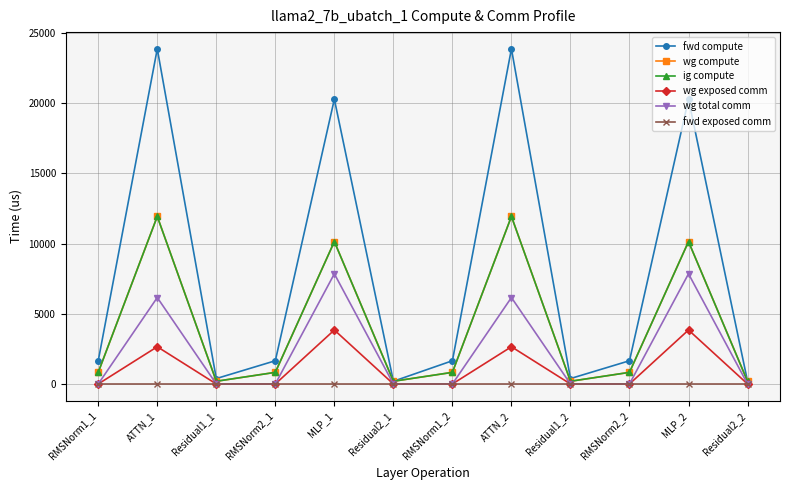

Is the value of ig compute at Residual2_1 greater than the value of fwd compute at Residual2_1?

No